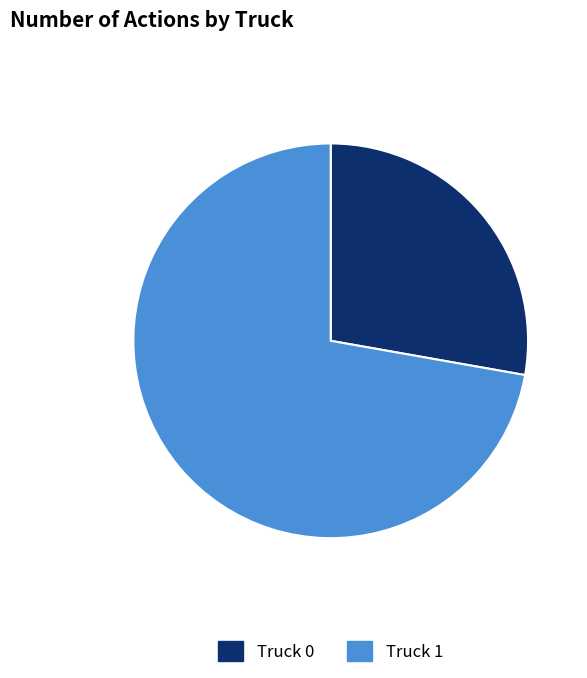

How many slices are in this pie chart?

2